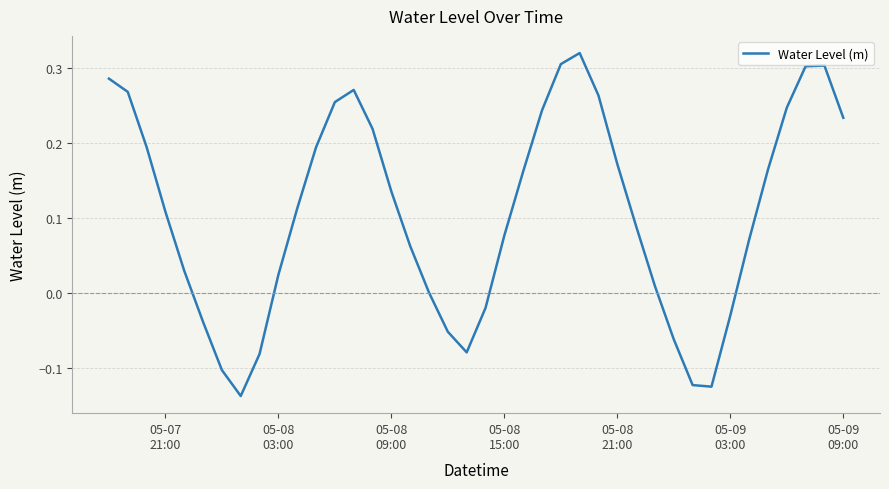

How many lines are shown in the chart?

1